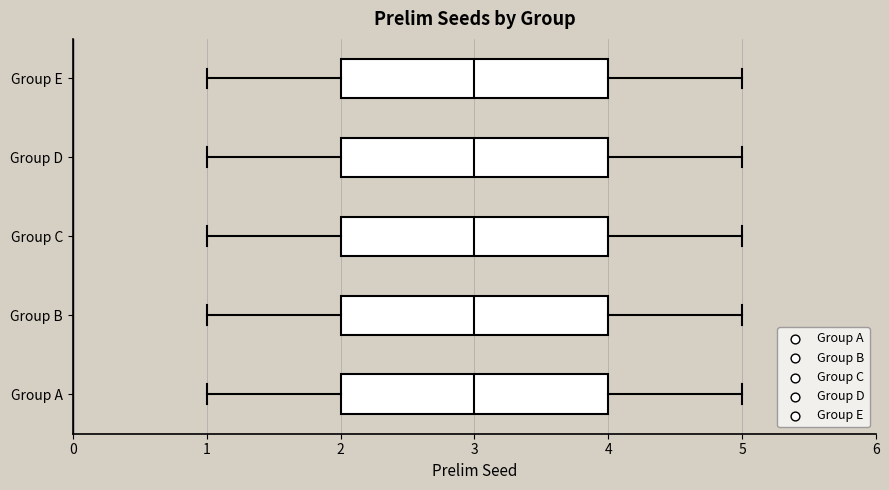

Reading bottom to top, read every box against the x-axis: the position of its median line, the range the box covers, and the ends of its whiskers. The values are not printed on the chart, so give them approximately, as read against the axis.

Group A: median 3, box 2 to 4, whiskers 1 to 5
Group B: median 3, box 2 to 4, whiskers 1 to 5
Group C: median 3, box 2 to 4, whiskers 1 to 5
Group D: median 3, box 2 to 4, whiskers 1 to 5
Group E: median 3, box 2 to 4, whiskers 1 to 5